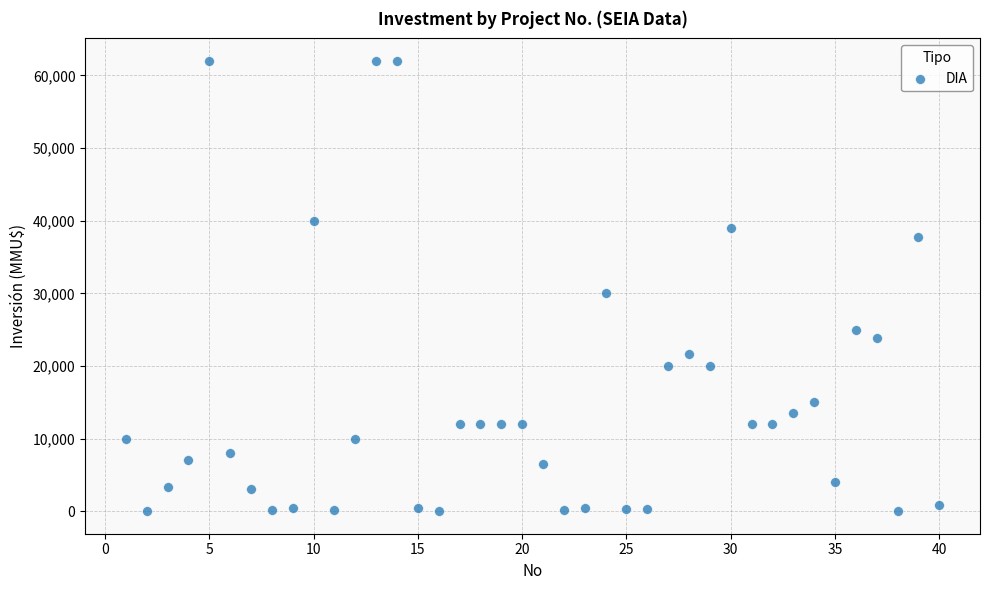

What Y value in the scatter plot is closest to 31000?

30000